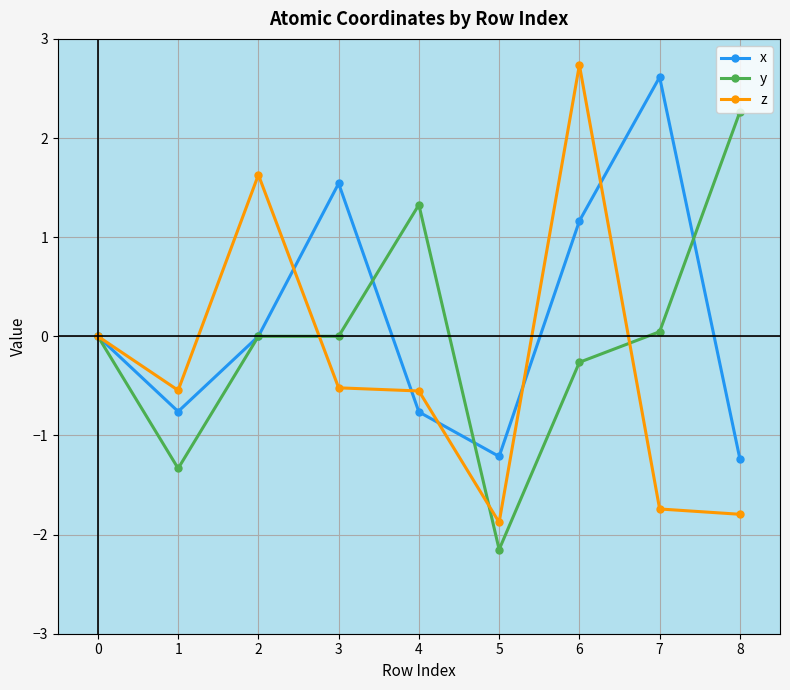

What is the difference between the second highest and second lowest values in the x series?

2.8